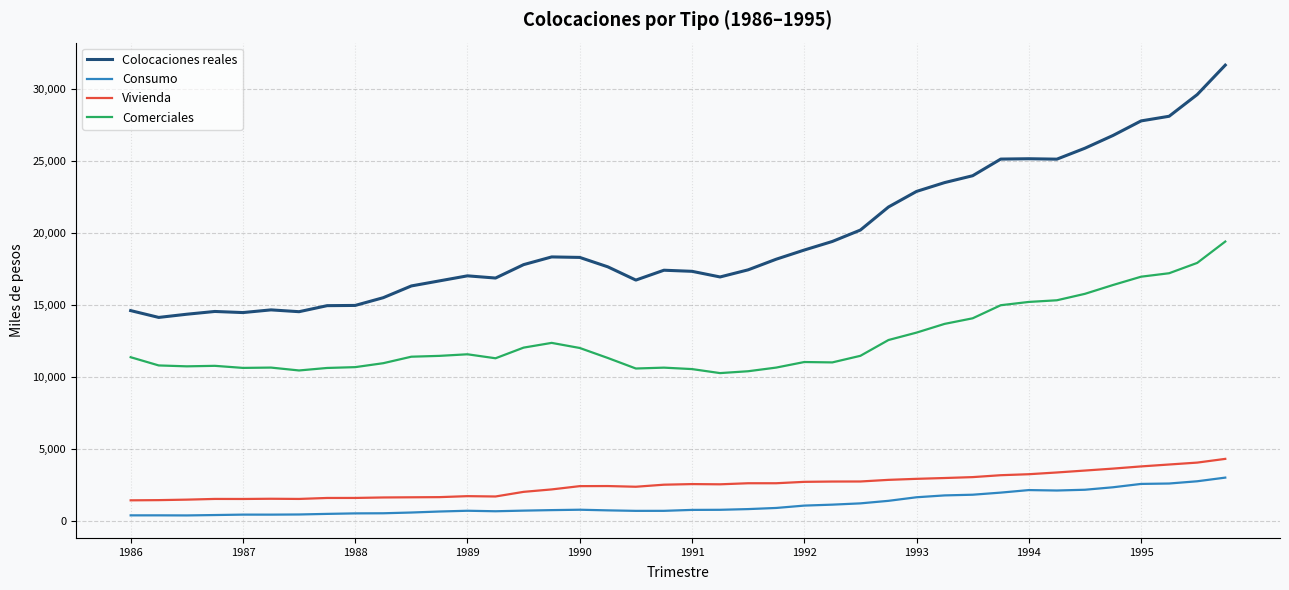

What is the difference between the maximum and minimum values in the Comerciales series?

9140